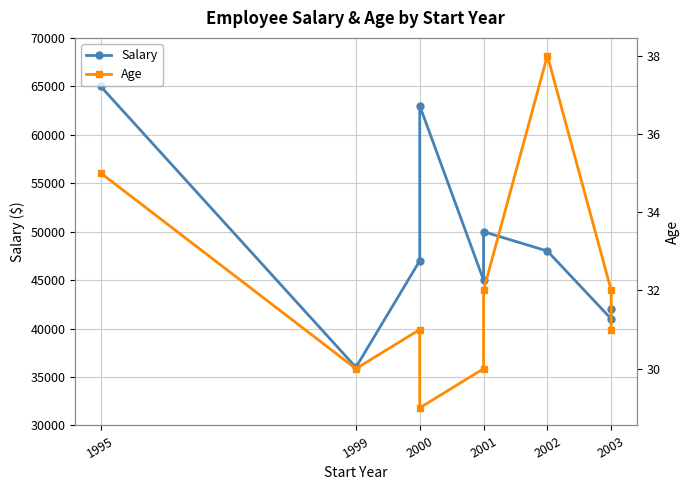

What are all the series names shown in the legend?

Salary, Age